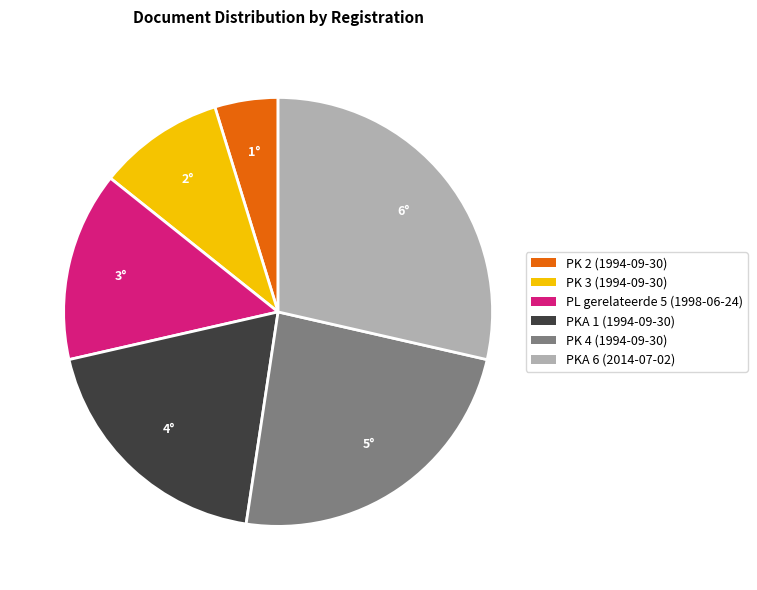

Which category has the biggest portion of the pie?

PKA 6 (2014-07-02)